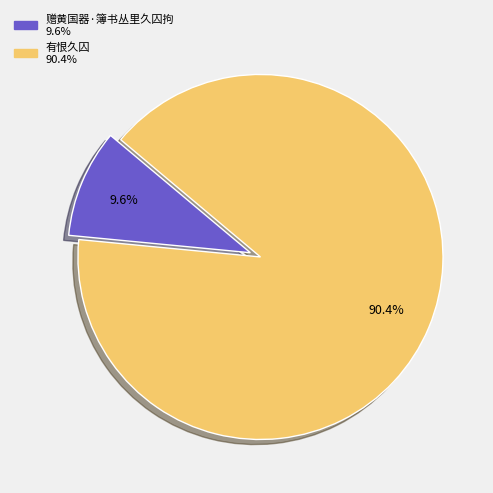

Is there any slice that represents more than half of the pie?

Yes